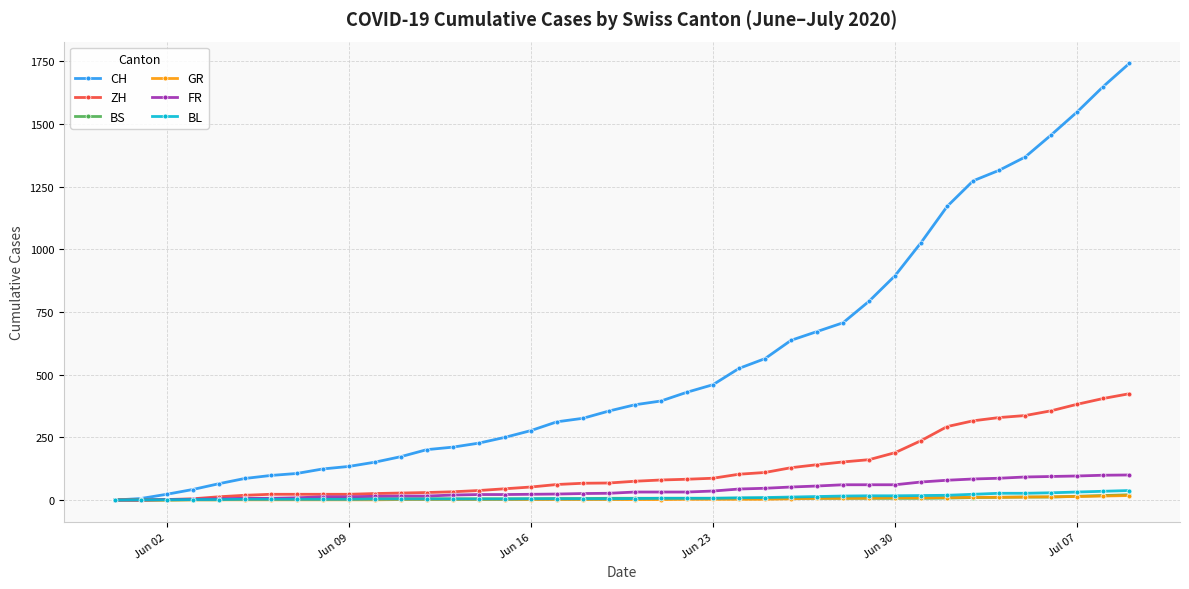

What are all the series names shown in the legend?

CH, ZH, BS, GR, FR, BL